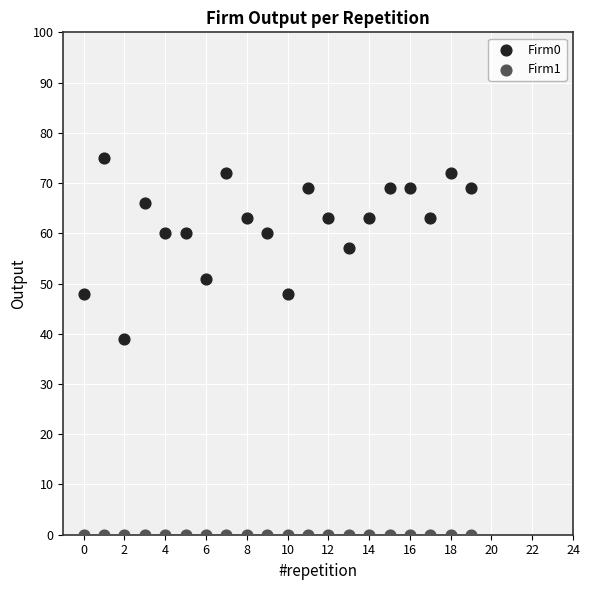

Which series reaches the maximum Y coordinate?

Firm0